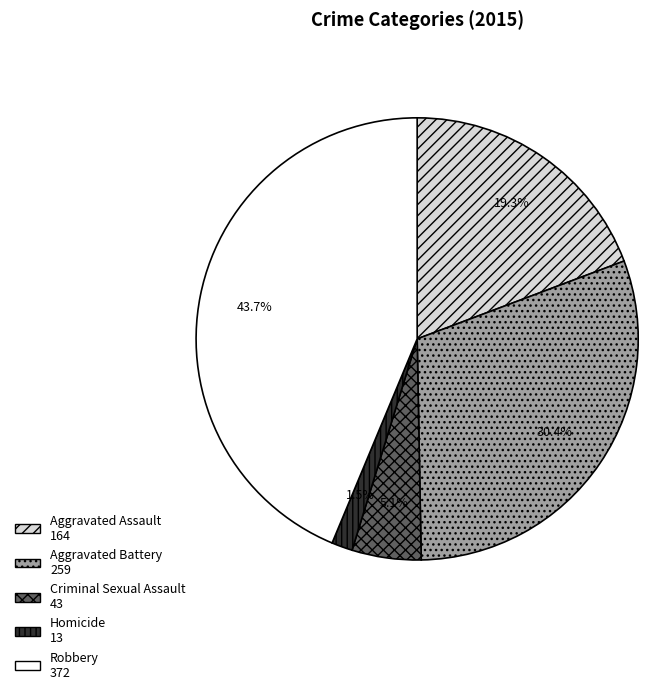

How many slices are in this pie chart?

5